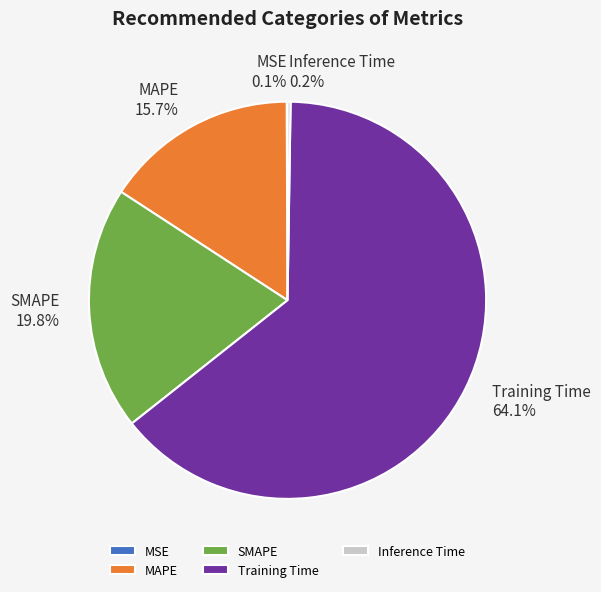

Is Training Time the majority of the pie?

Yes